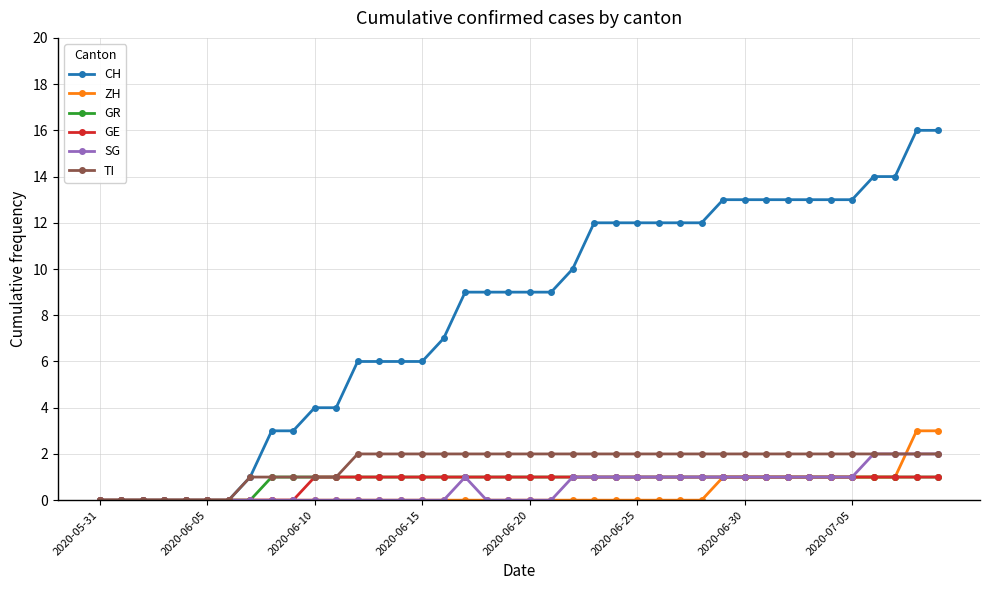

What is the value of the TI point at the 29th from the left?

2